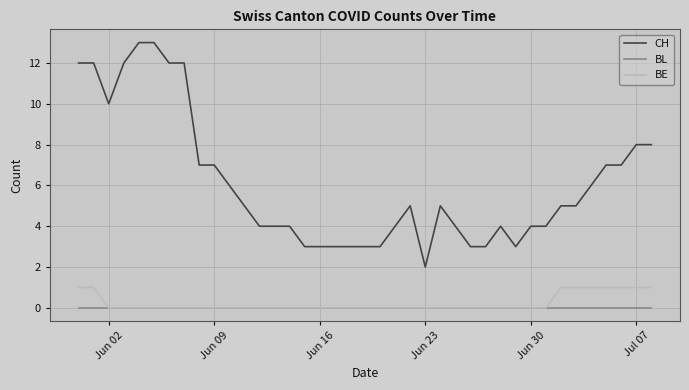

Does the chart display data point markers on the line(s)?

No